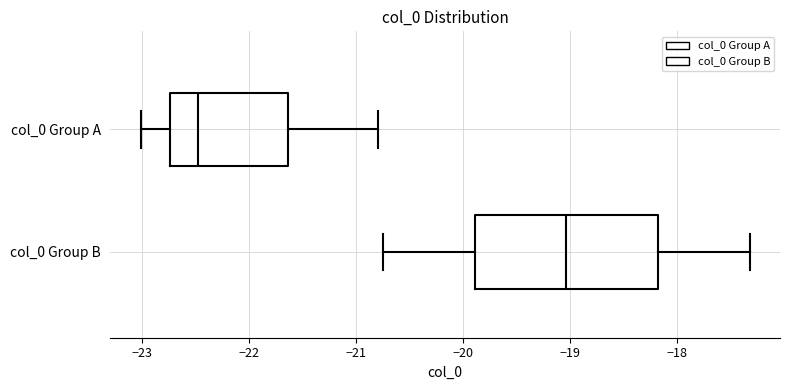

Reading bottom to top, transcribe this box plot: for each box, give where its median line is, the range the box spans, and where its two whiskers end, as read against the x-axis. The values are not printed on the chart, so give them approximately, as read against the axis.

col_0 Group B: median -19.0, box -19.9 to -18.2, whiskers -20.7 to -17.3
col_0 Group A: median -22.5, box -22.7 to -21.6, whiskers -23.0 to -20.8